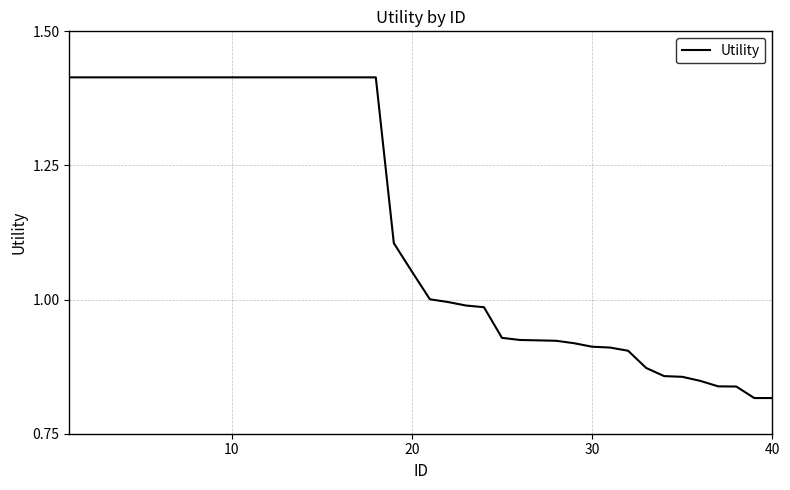

What is the difference between the maximum and minimum values?

0.6